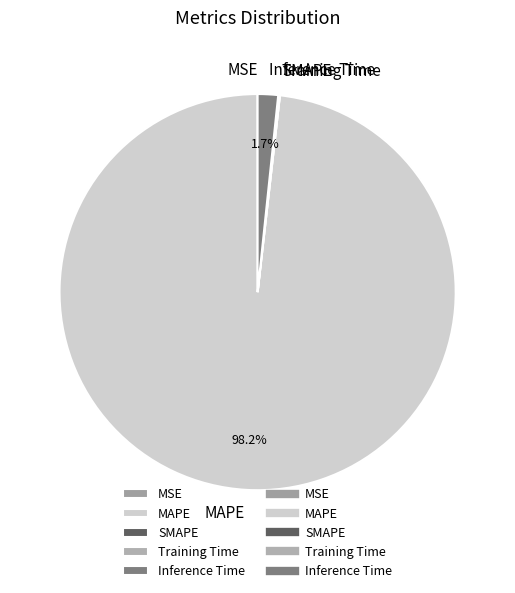

Between MAPE and Inference Time, which is larger?

MAPE